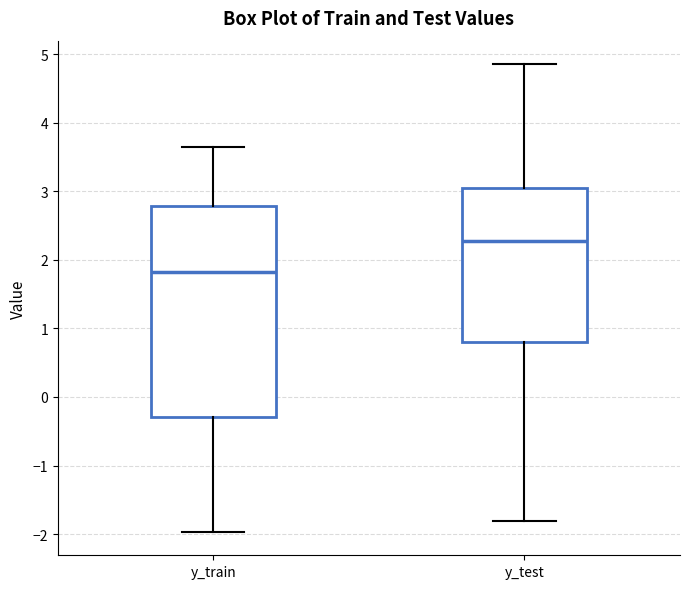

Reading left to right, read every box against the y-axis: the position of its median line, the range the box covers, and the ends of its whiskers. The values are not printed on the chart, so give them approximately, as read against the axis.

y_train: median 1.8, box -0.3 to 2.8, whiskers -2.0 to 3.6
y_test: median 2.3, box 0.8 to 3.1, whiskers -1.8 to 4.9